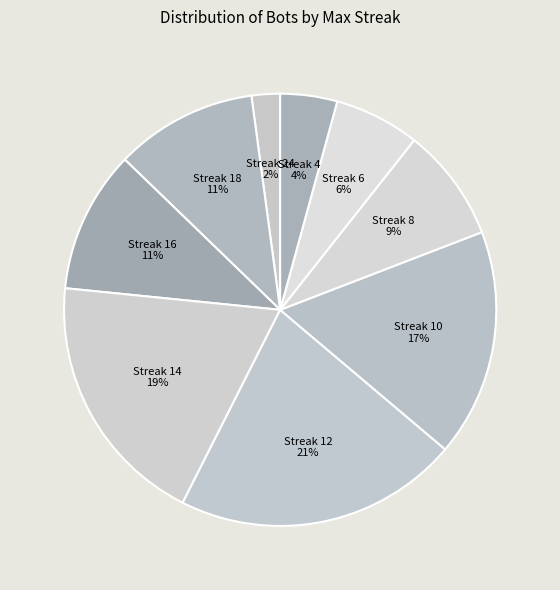

Count the number of slices in the pie.

9